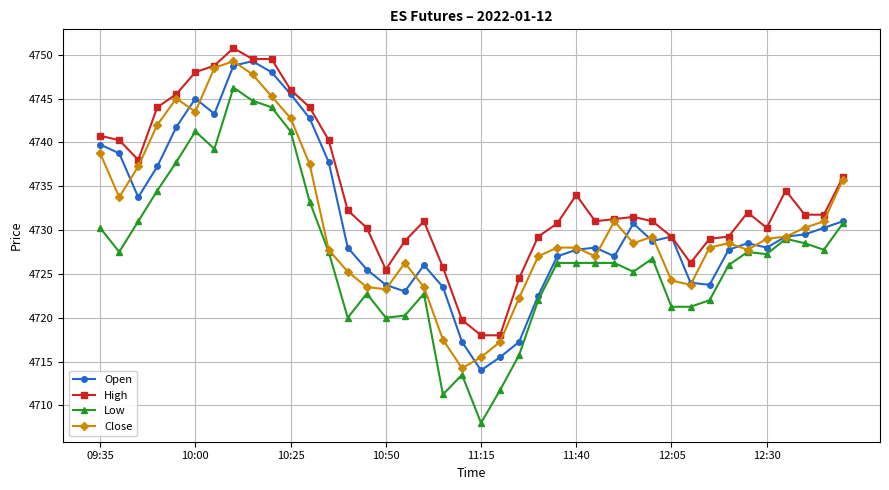

Which series has the largest total across all categories?

High